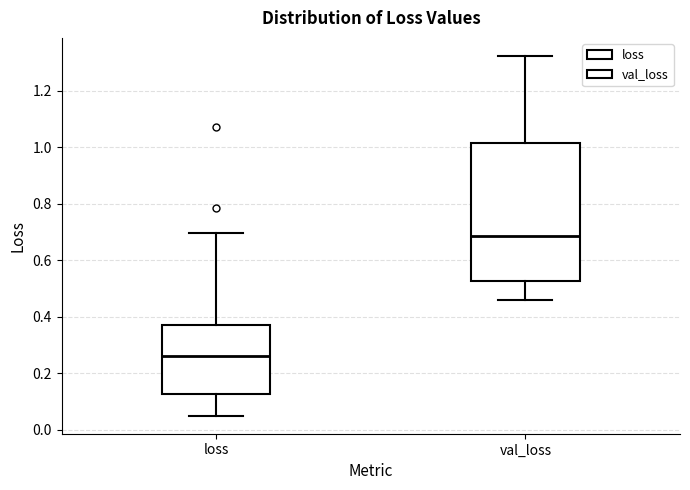

Which box has the lowest median line?

loss